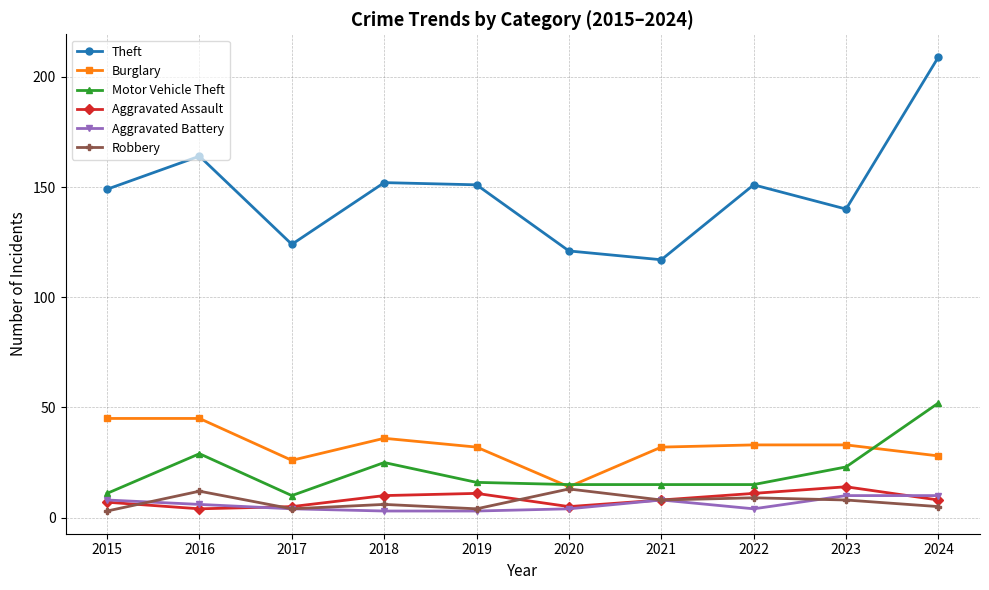

True or false: Theft and Motor Vehicle Theft cross at least once.

False